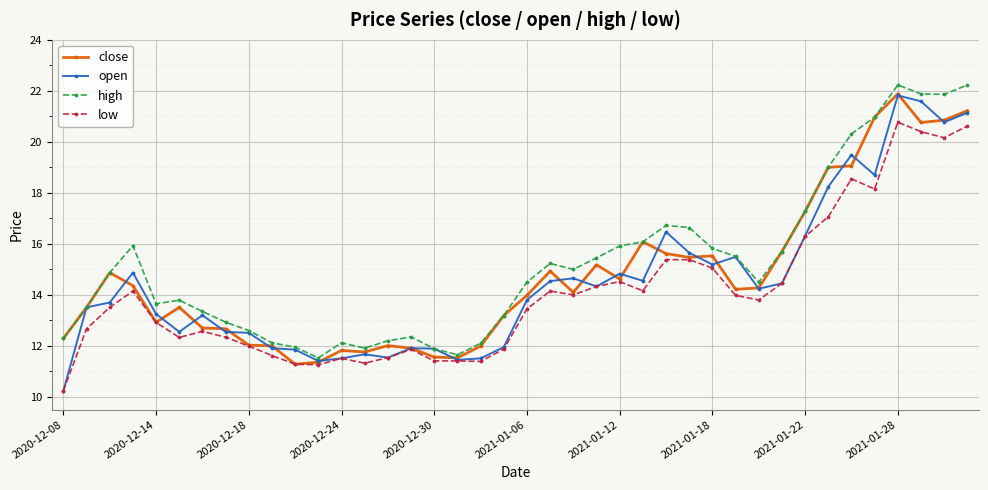

In high, how many points are lower than both neighbors (excluding endpoints)?

7